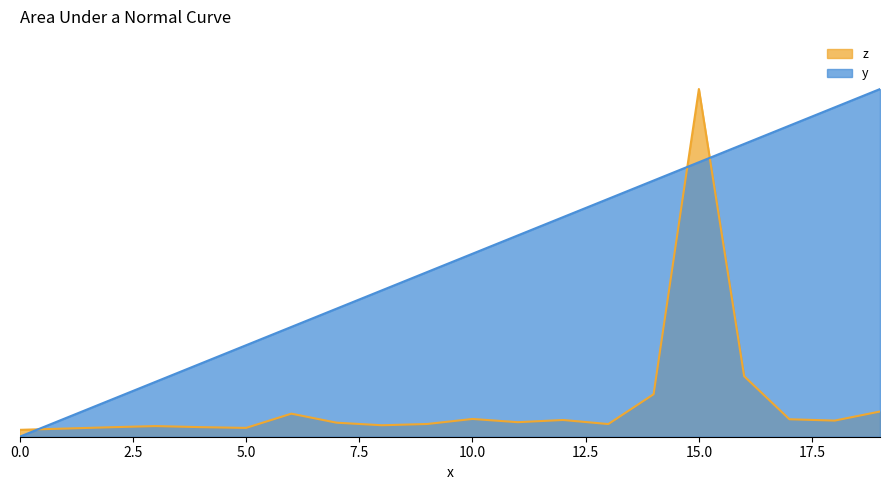

What are all the series names shown in the legend?

z, y